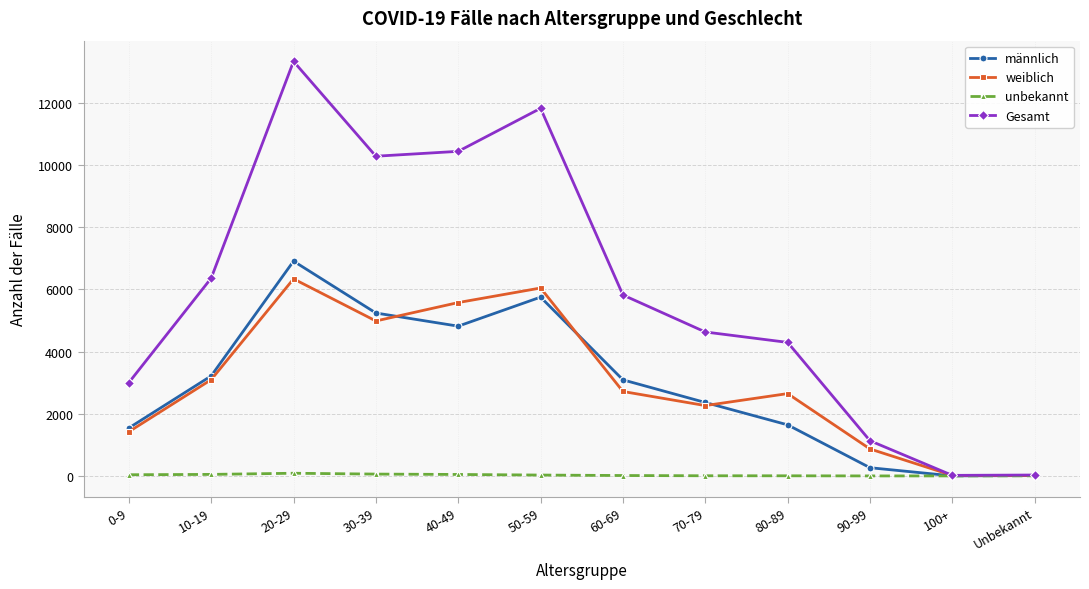

Where does the unbekannt series first go above 28?

0-9